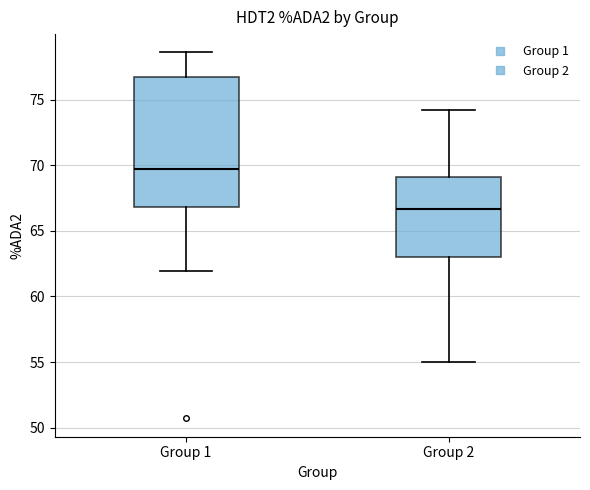

Reading left to right, read every box against the y-axis: the position of its median line, the range the box covers, and the ends of its whiskers. The values are not printed on the chart, so give them approximately, as read against the axis.

Group 1: median 69.5, box 67.0 to 76.5, whiskers 62.0 to 78.5
Group 2: median 66.5, box 63.0 to 69.0, whiskers 55.0 to 74.0